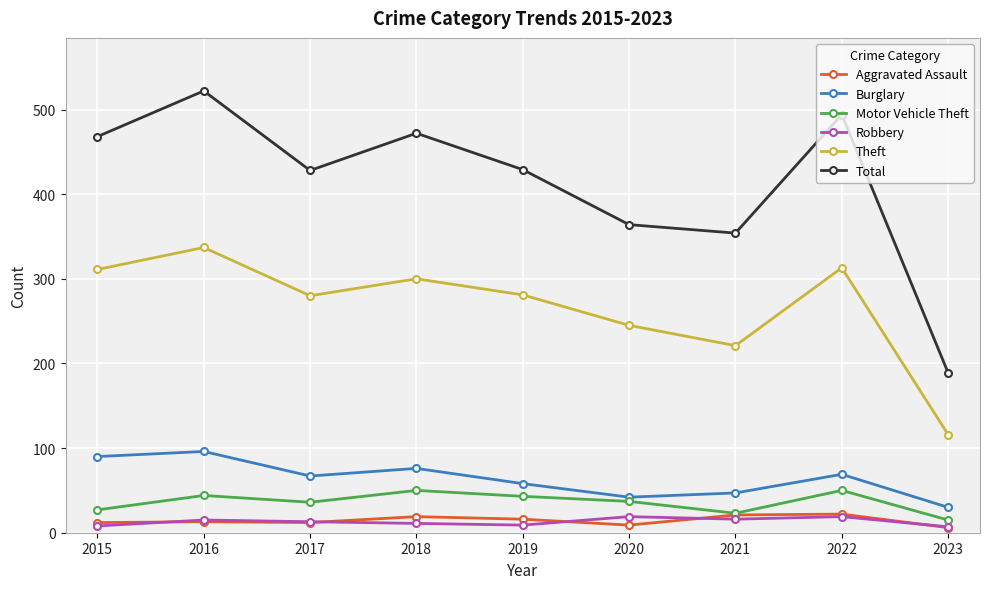

Which category has the lowest value in the Total series?

2023